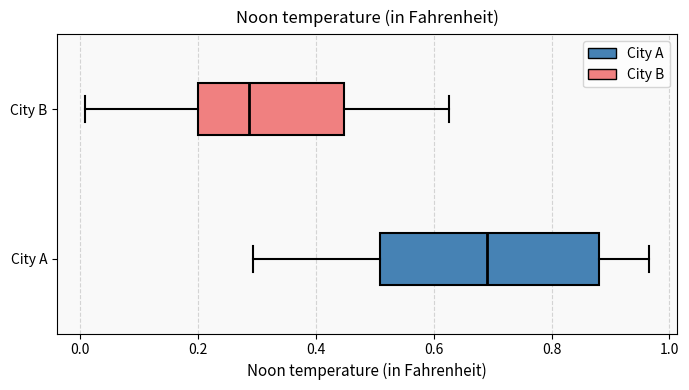

Comparing the boxes themselves (not the whiskers), which one is the widest?

City A